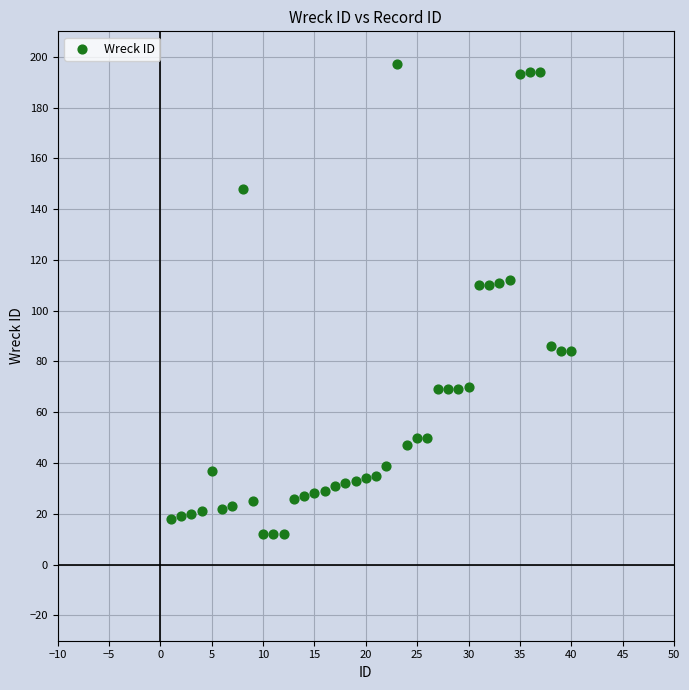

What is the range of Y values (max minus min)?

185